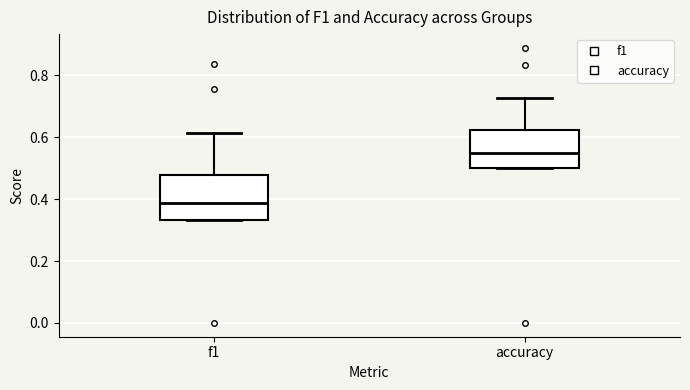

Reading left to right, read every box against the y-axis: the position of its median line, the range the box covers, and the ends of its whiskers. The values are not printed on the chart, so give them approximately, as read against the axis.

f1: median 0.38, box 0.34 to 0.48, whiskers 0.34 to 0.62
accuracy: median 0.54, box 0.50 to 0.62, whiskers 0.50 to 0.72